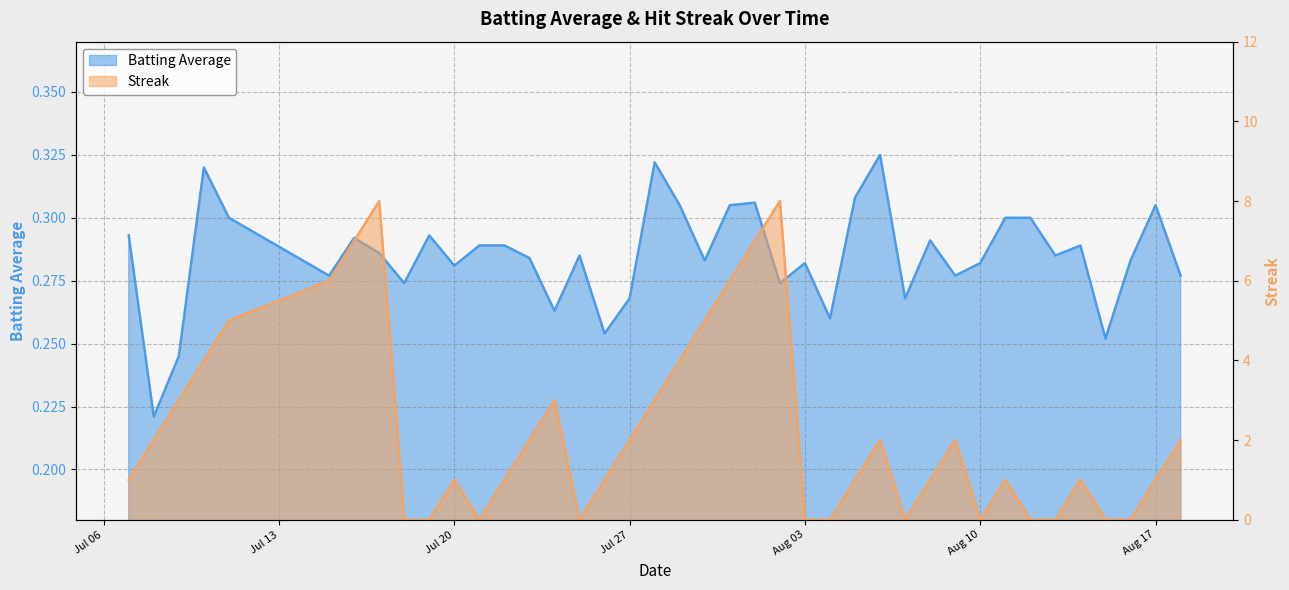

True or false: Streak and Batting Average cross at least once.

True